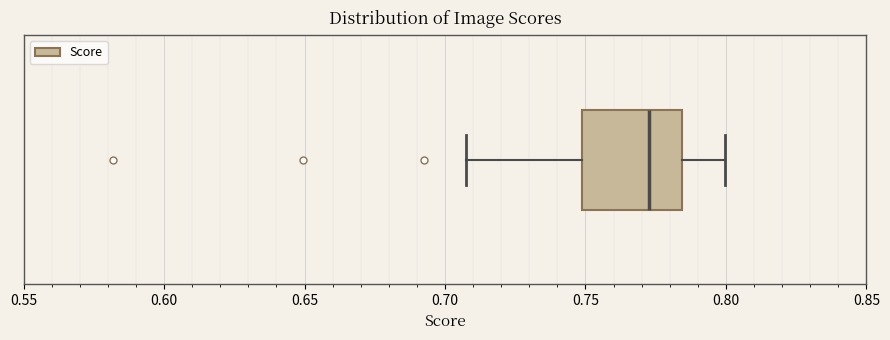

Where does the left whisker of the box end on the x-axis? The values are not printed on the chart, so give them approximately, as read against the axis.

0.705